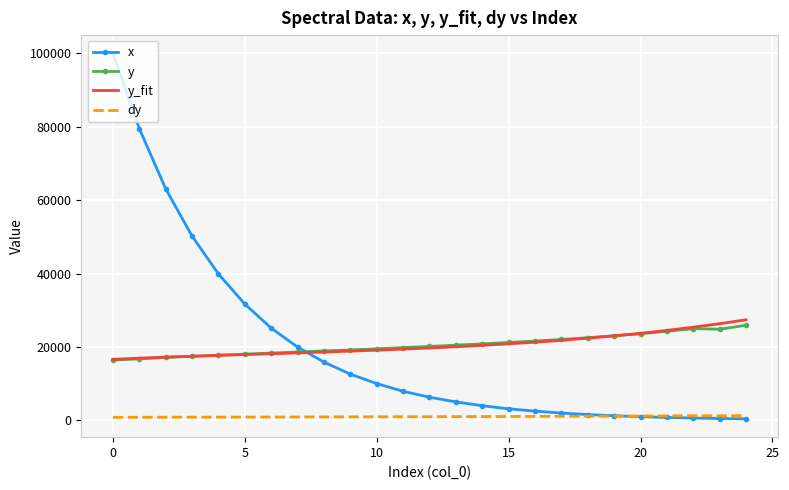

Which series has the widest spread of values?

x